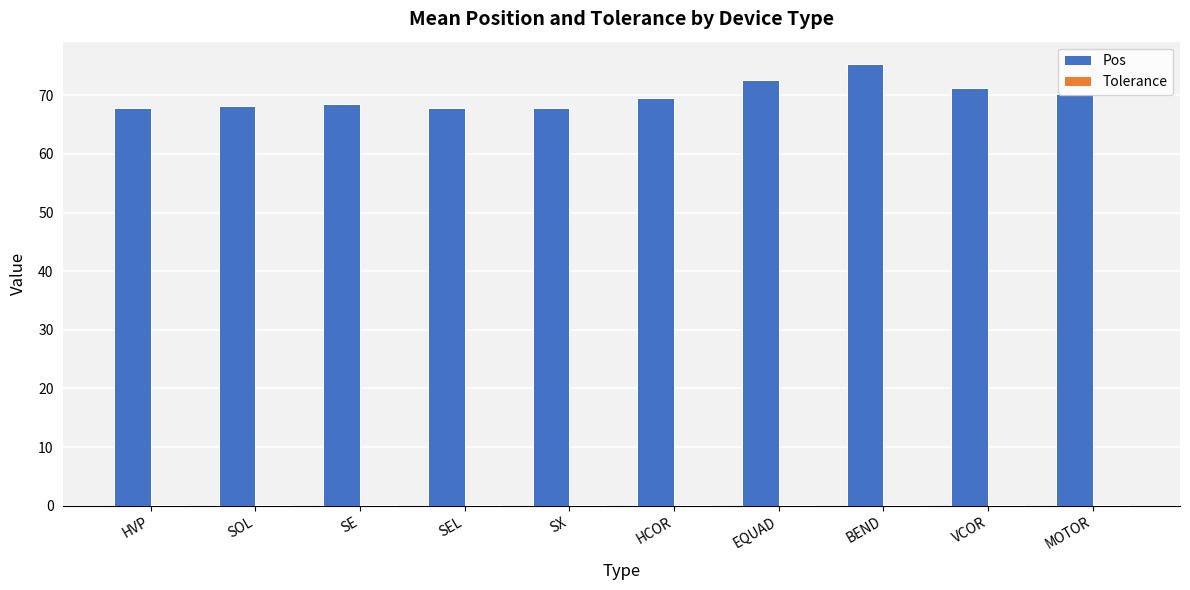

Between SOL and MOTOR, which series saw the biggest shift?

Pos